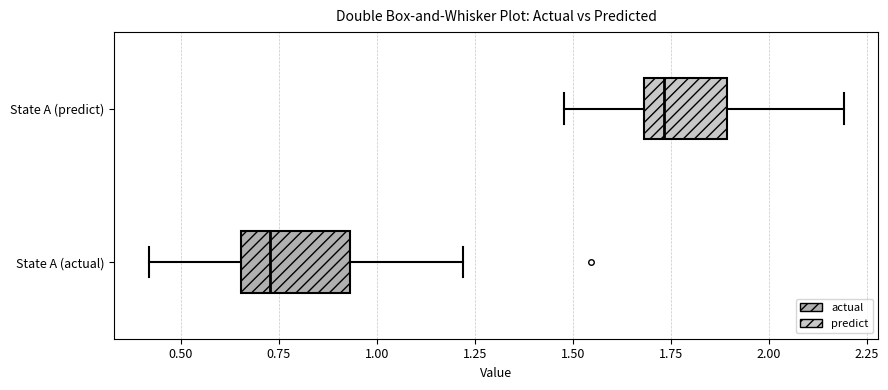

Which box's median line is the furthest to the left?

State A (actual)